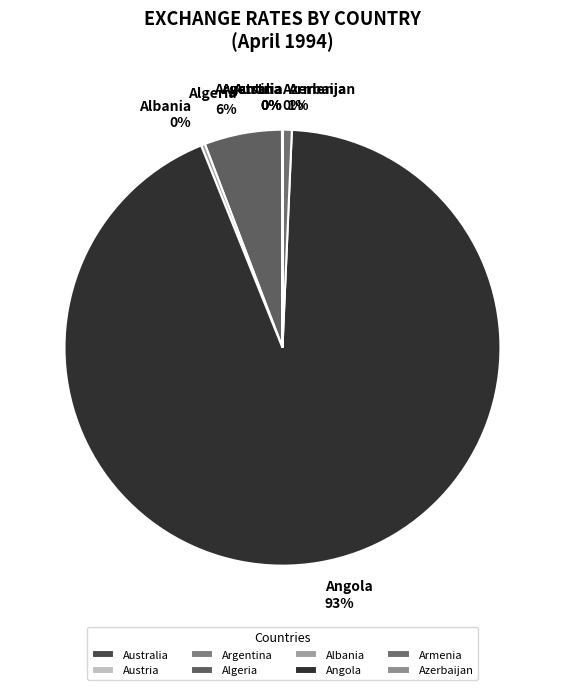

Does any single category account for the majority?

Yes